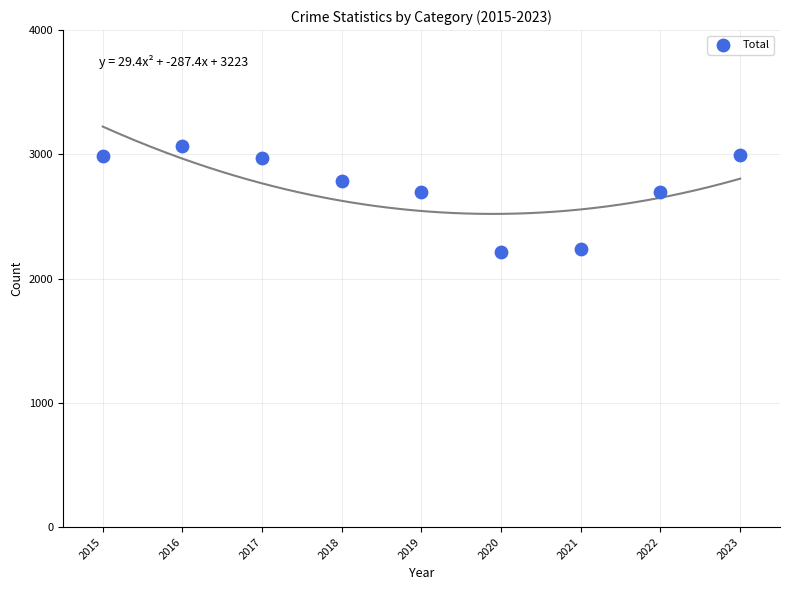

What is the range of Y values (max minus min)?

860